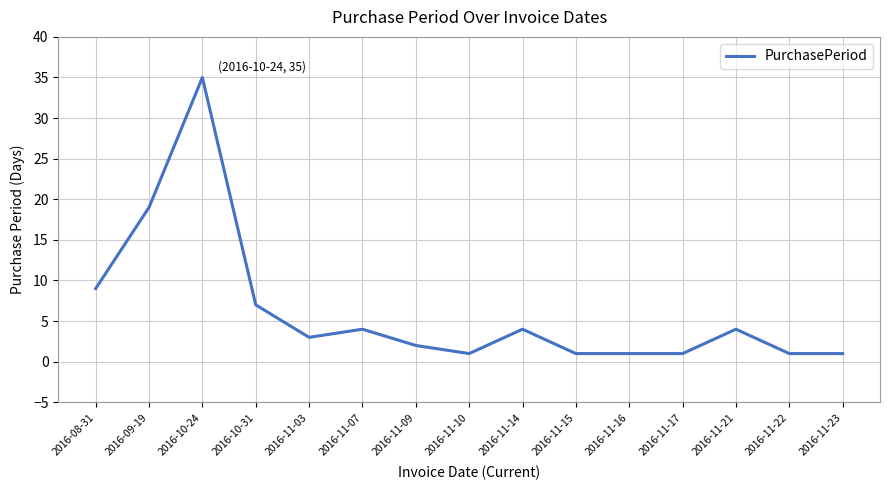

Which has a higher value, 2016-09-19 or 2016-11-03?

2016-09-19